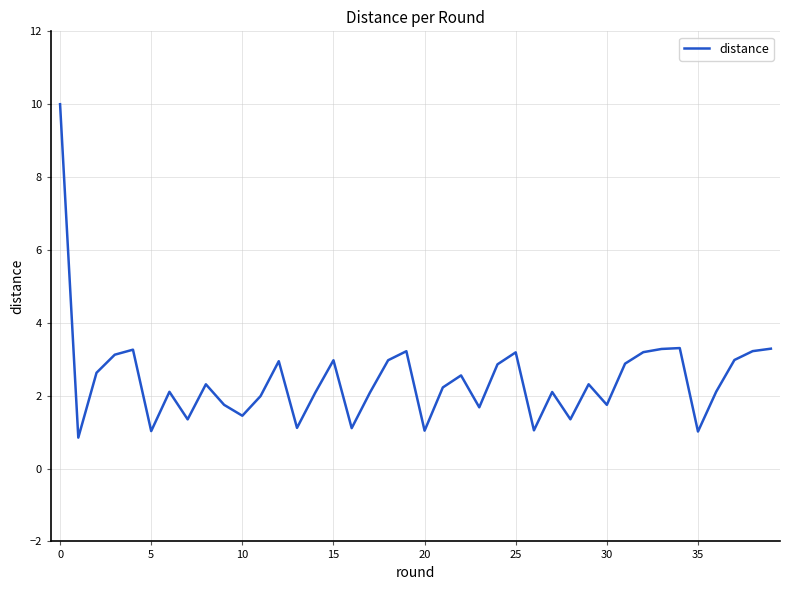

How many lines are shown in the chart?

1